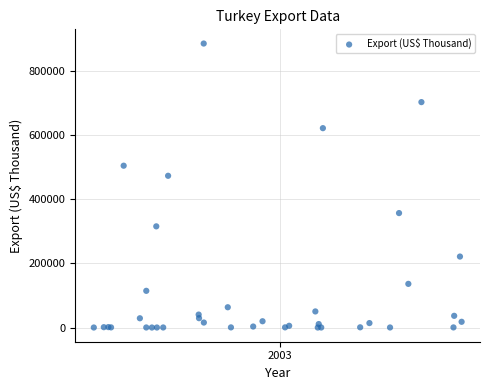

What Y value in the scatter plot is closest to 442783?

473166.6